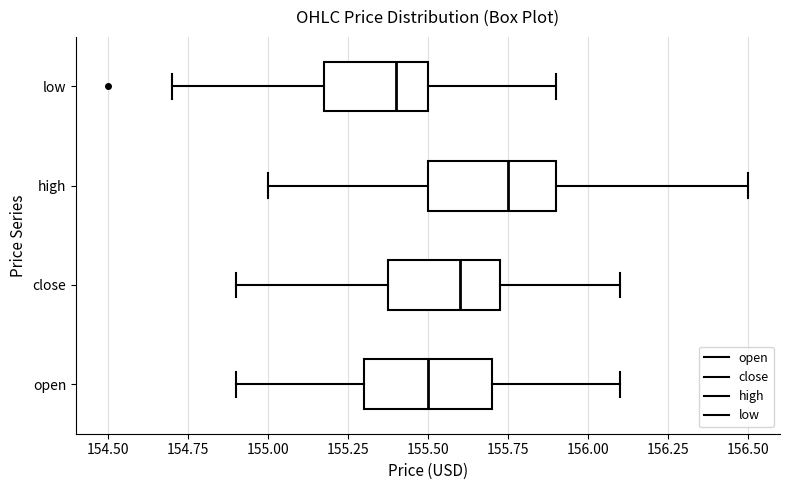

Reading bottom to top, transcribe this box plot: for each box, give where its median line is, the range the box spans, and where its two whiskers end, as read against the x-axis. The values are not printed on the chart, so give them approximately, as read against the axis.

open: median 155.50, box 155.30 to 155.70, whiskers 154.90 to 156.10
close: median 155.60, box 155.40 to 155.75, whiskers 154.90 to 156.10
high: median 155.75, box 155.50 to 155.90, whiskers 155.00 to 156.50
low: median 155.40, box 155.20 to 155.50, whiskers 154.70 to 155.90